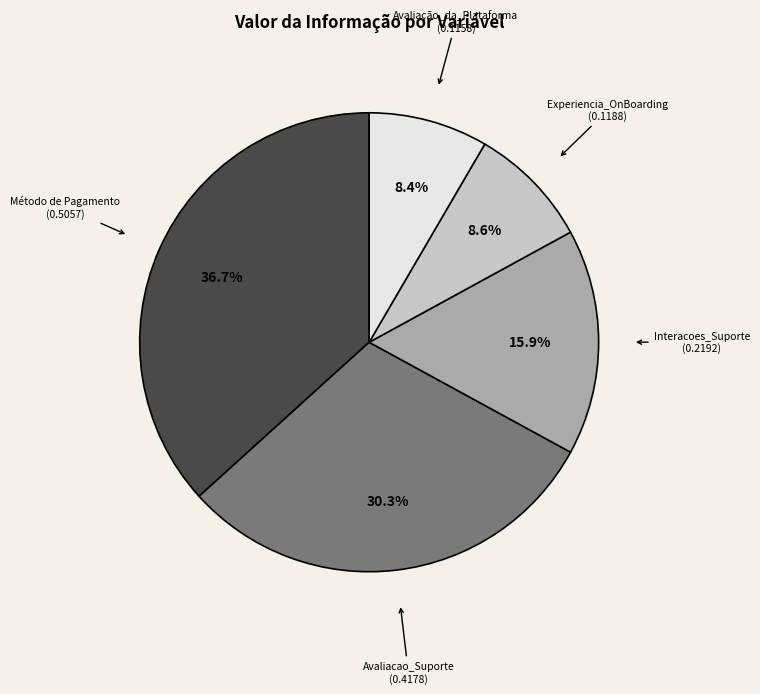

The Método de Pagamento slice represents 37% of the pie. True or false?

True